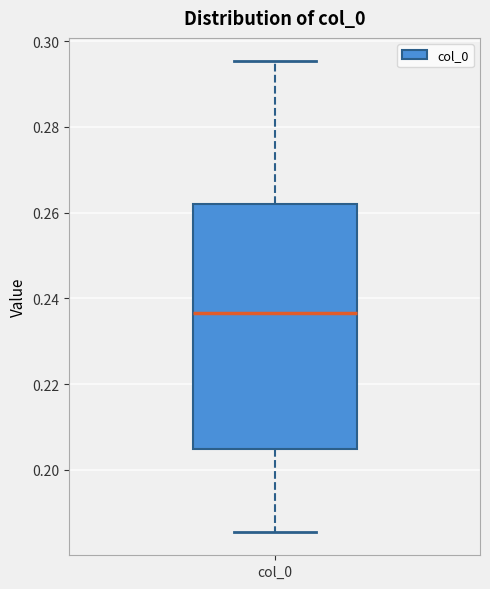

Where does the median line of the box for col_0 sit on the y-axis? The values are not printed on the chart, so give them approximately, as read against the axis.

0.236